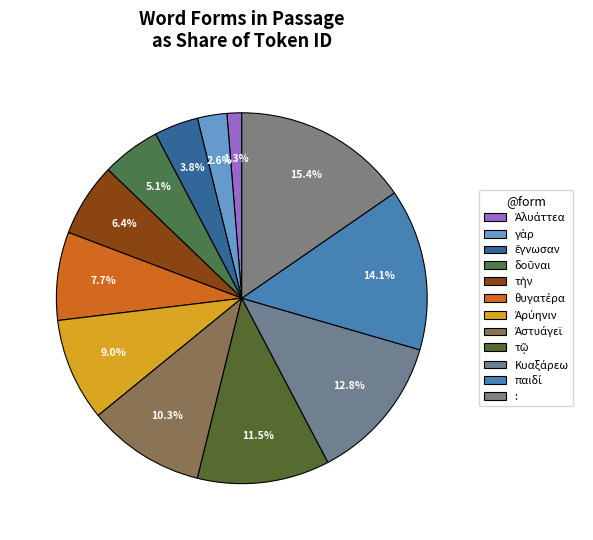

How many segments does this pie chart have?

12